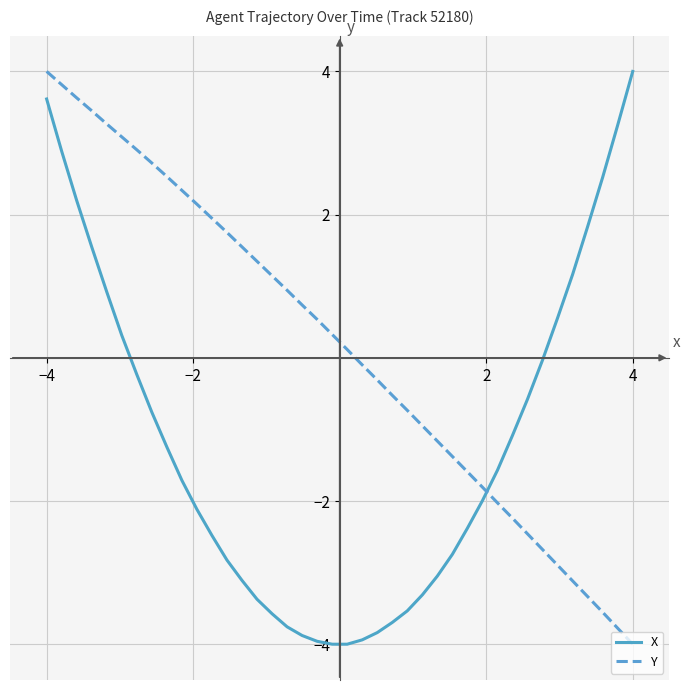

What is the maximum value for Y?

4.0